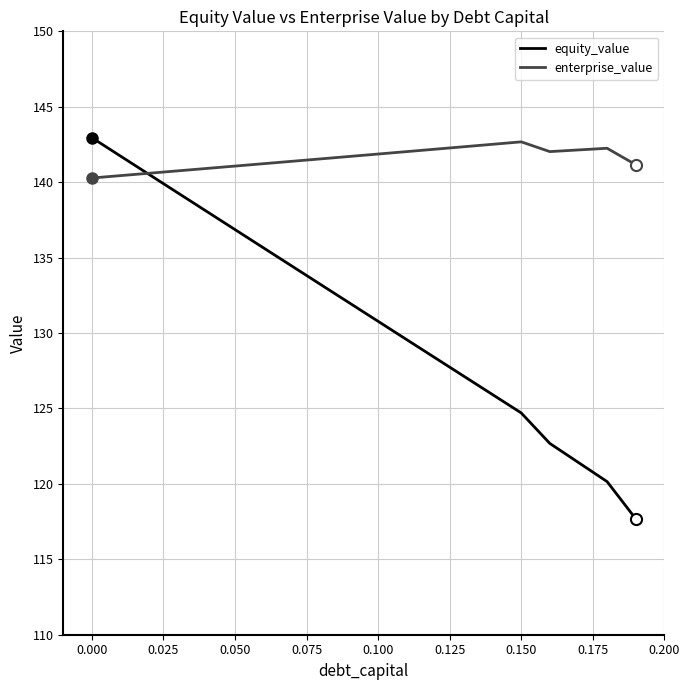

What is the sum of all equity_value values?

2623.0